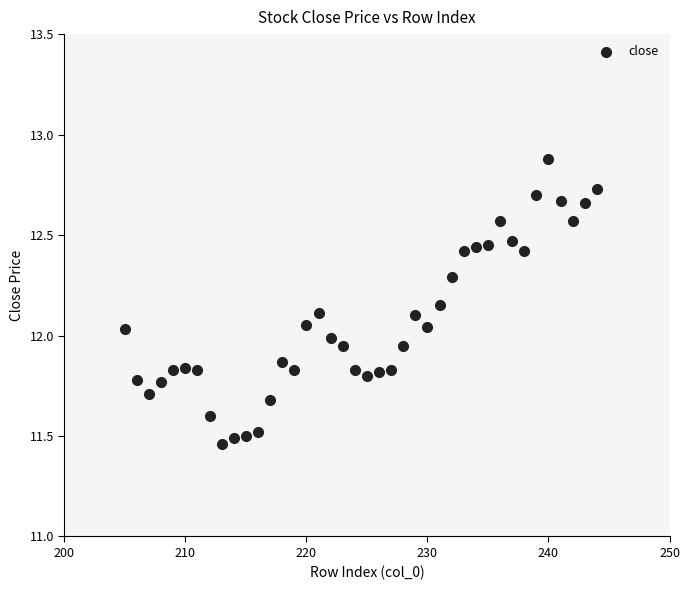

What is the range of X values (max minus min)?

39.0